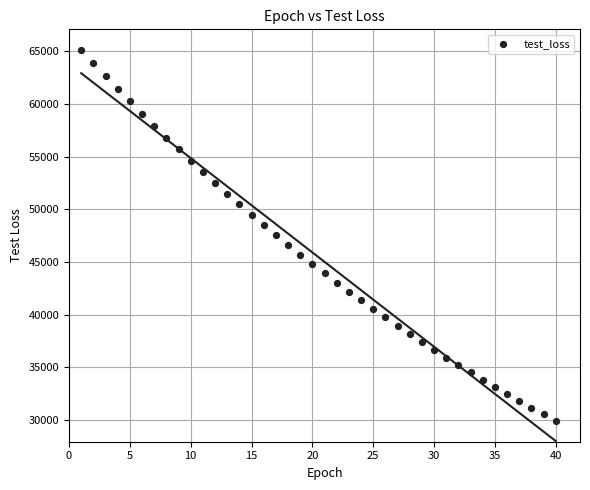

What is the range of Y values (max minus min)?

35123.1